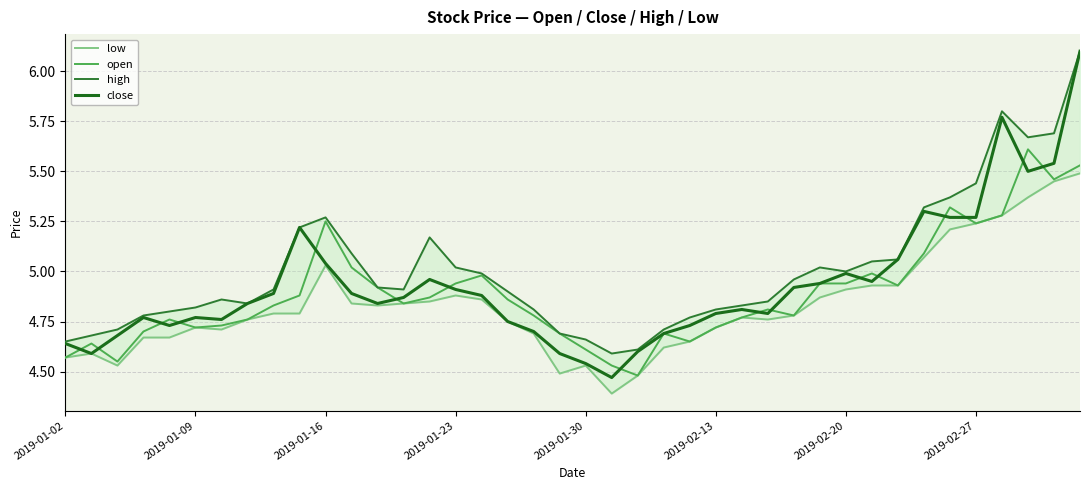

True or false: close has a value of 4.8 at 12.

True